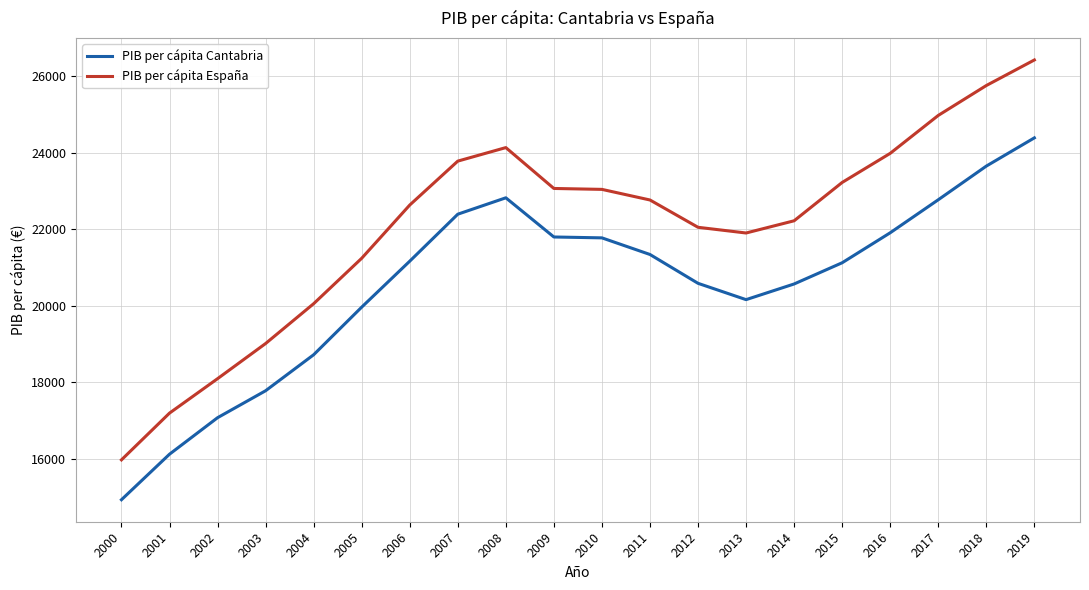

What is the spread (max minus min) of values at 2011?

1423.0